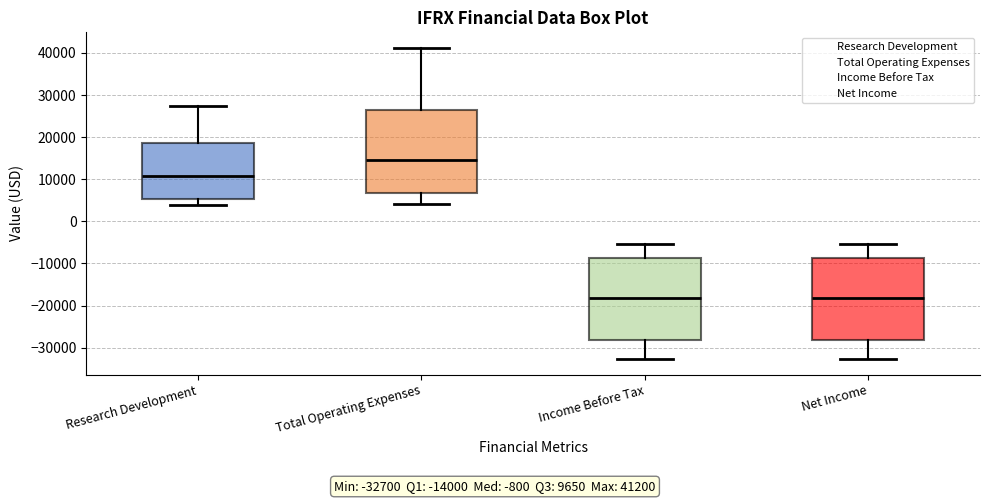

Reading left to right, read every box against the y-axis: the position of its median line, the range the box covers, and the ends of its whiskers. The values are not printed on the chart, so give them approximately, as read against the axis.

Research Development: median 11000, box 5000 to 19000, whiskers 4000 to 28000
Total Operating Expenses: median 15000, box 7000 to 26000, whiskers 4000 to 41000
Income Before Tax: median -18000, box -28000 to -9000, whiskers -33000 to -5000
Net Income: median -18000, box -28000 to -9000, whiskers -33000 to -5000